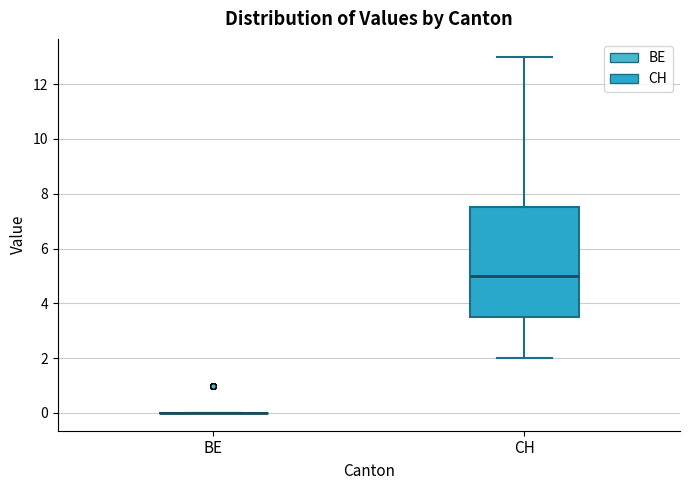

Reading left to right, transcribe this box plot: for each box, give where its median line is, the range the box spans, and where its two whiskers end, as read against the y-axis. The values are not printed on the chart, so give them approximately, as read against the axis.

BE: box collapsed to a line at 0.0, whiskers 0.0 to 0.0
CH: median 5.0, box 3.6 to 7.6, whiskers 2.0 to 13.0